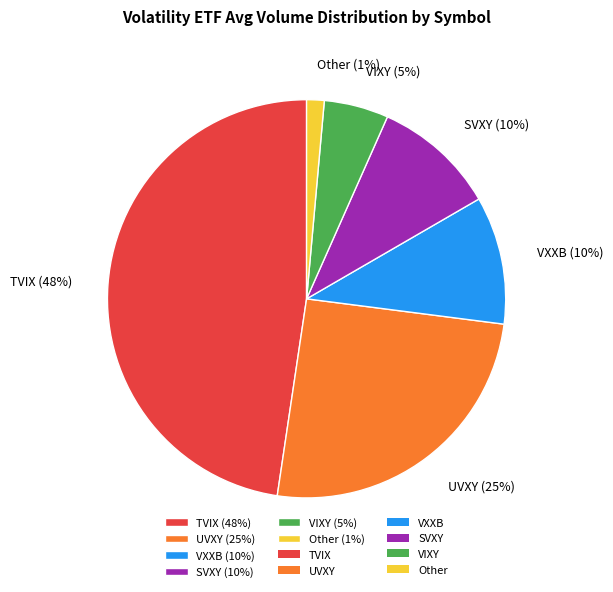

Combined, do VIXY (5%) and SVXY (10%) account for over 50%?

No